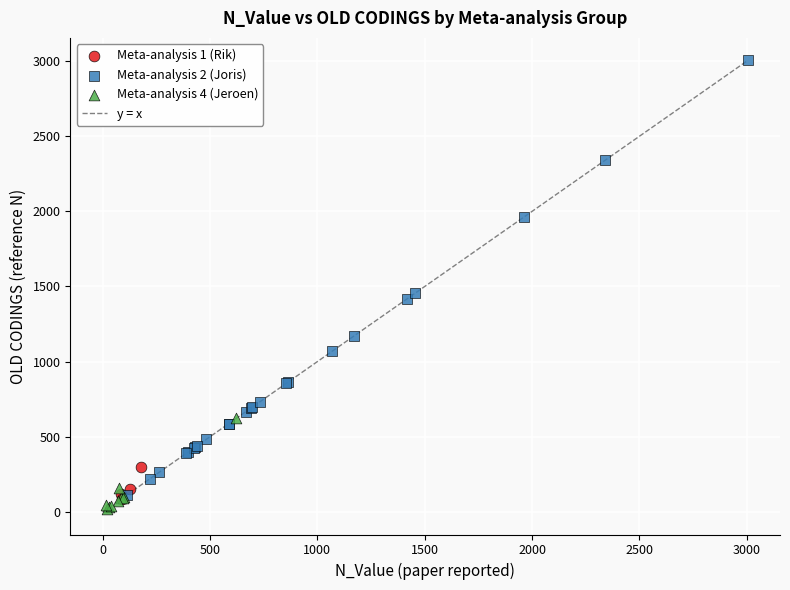

Which series has the largest Y range (max minus min)?

Meta-analysis 2 (Joris)